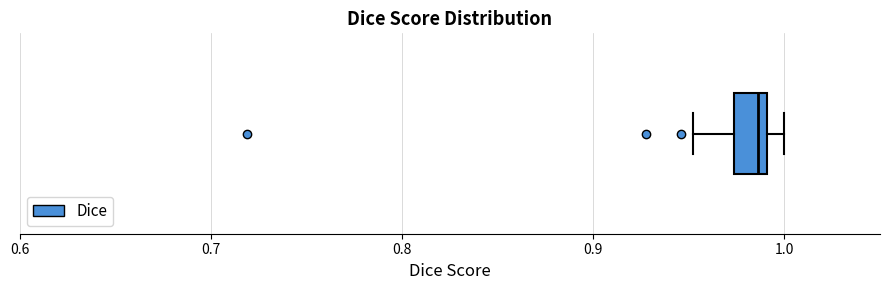

Transcribe this box plot: give where the median line is, the range the box spans, and where the two whiskers end, as read against the x-axis. The values are not printed on the chart, so give them approximately, as read against the axis.

median 0.99 (just left of the box's right edge), box 0.97 to 0.99, whiskers 0.95 to 1.00